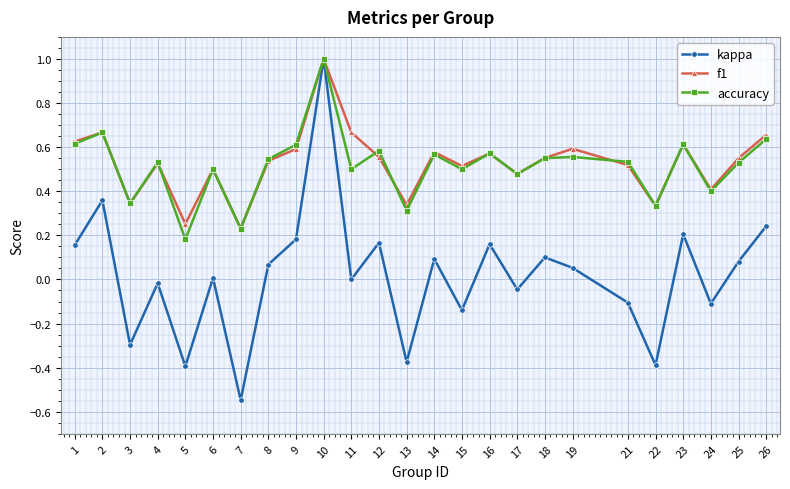

Is the value of f1 at 6 greater than the value of kappa at 8?

Yes